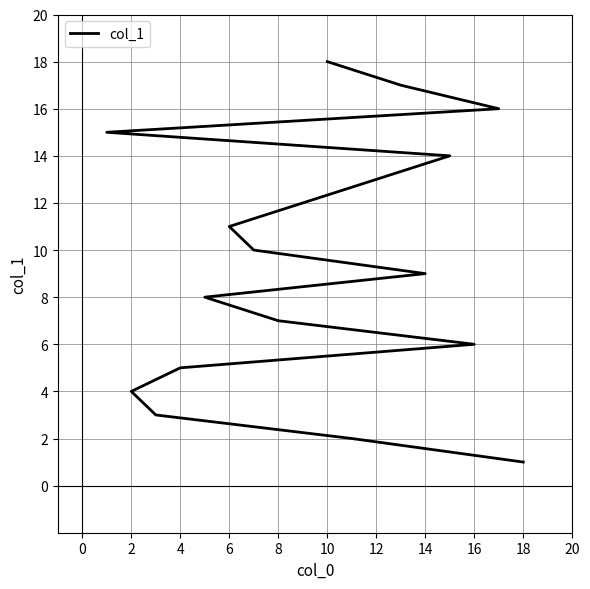

Read the value at 14.

15